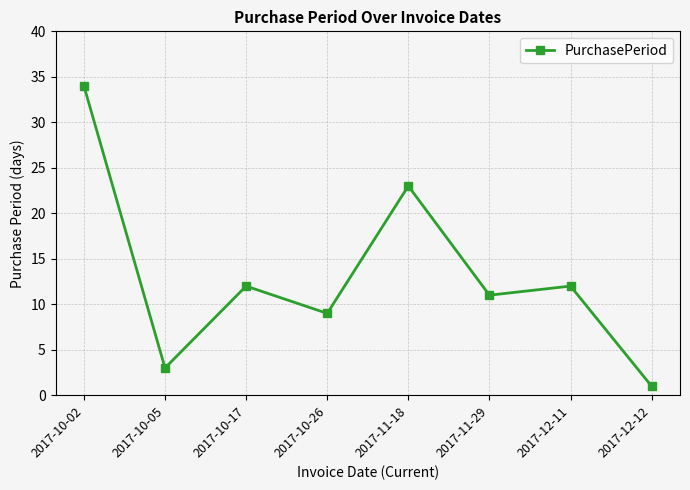

The chart shows a value of 23 at 2017-11-18. True or false?

True